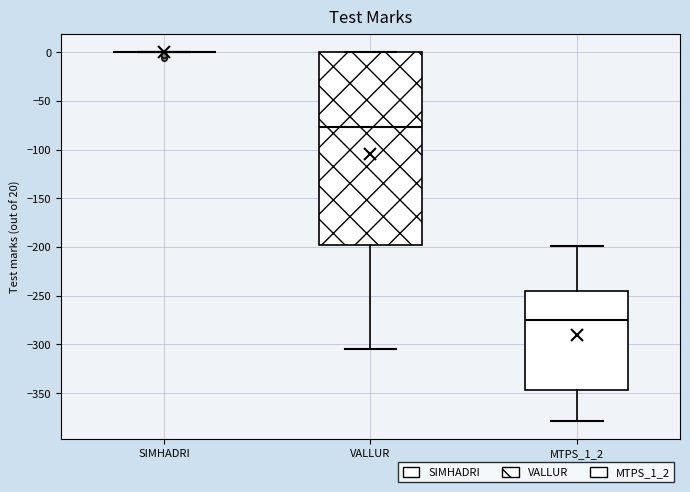

Reading left to right, transcribe this box plot: for each box, give where its median line is, the range the box spans, and where its two whiskers end, as read against the y-axis. The values are not printed on the chart, so give them approximately, as read against the axis.

SIMHADRI: box collapsed to a line at 0, whiskers 0 to 0
VALLUR: median -75, box -200 to 0, whiskers -305 to 0
MTPS_1_2: median -275, box -345 to -245, whiskers -380 to -200